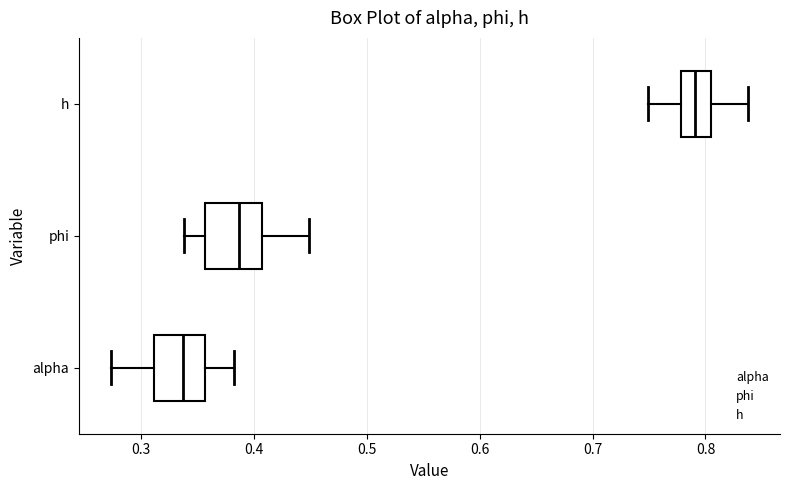

Where does the left whisker of the box for alpha end on the x-axis? The values are not printed on the chart, so give them approximately, as read against the axis.

0.27